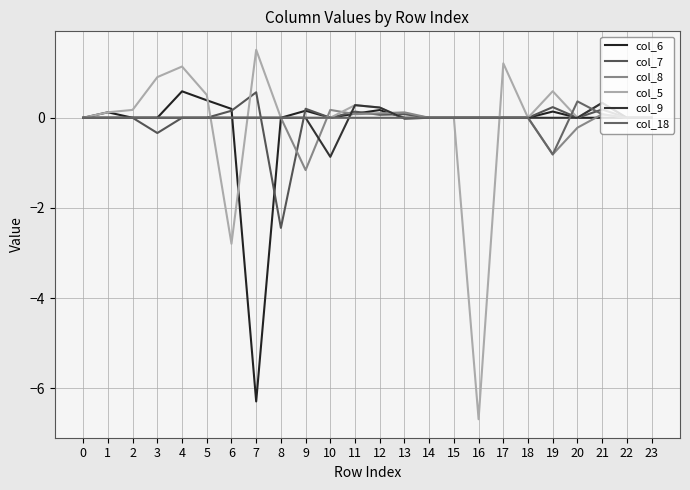

What is the value of the col_5 point at the 18th from the left?

1.2